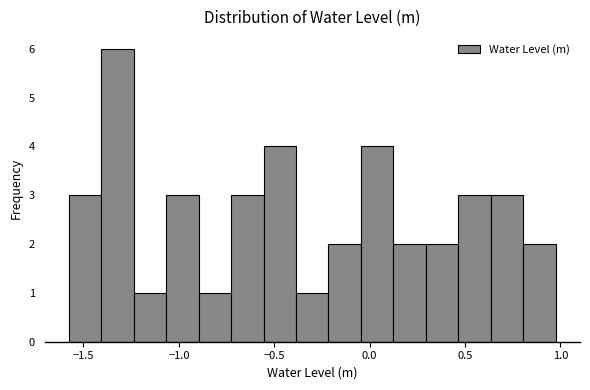

Read against the x-axis, roughly where is the centre of the tallest bar?

-1.30